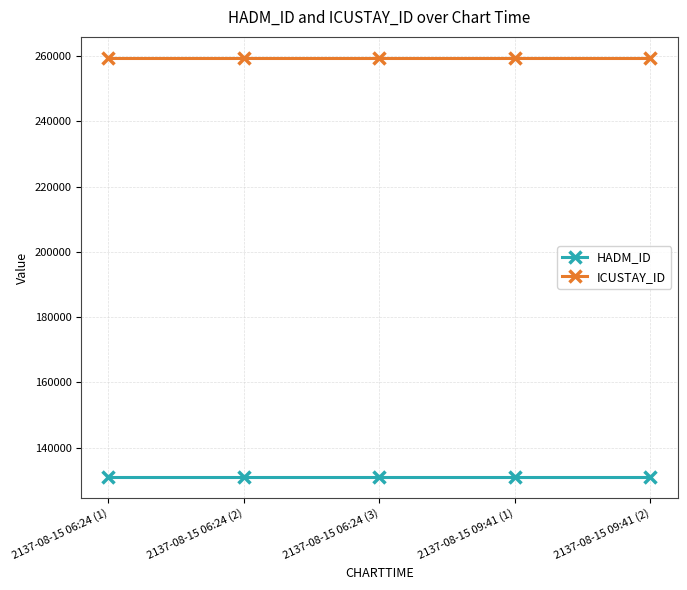

What position from the right is 2137-08-15 06:24 (1)?

5